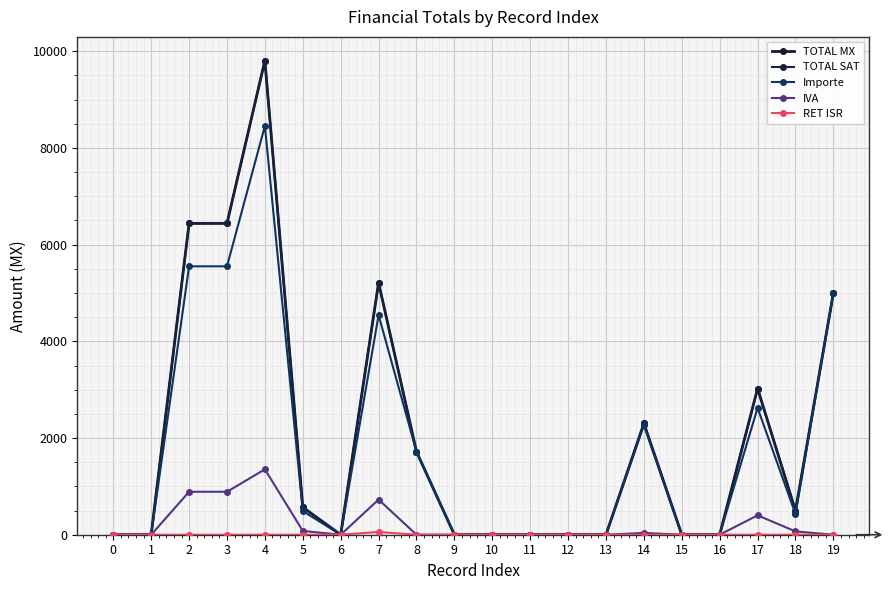

How many lines are shown in the chart?

5